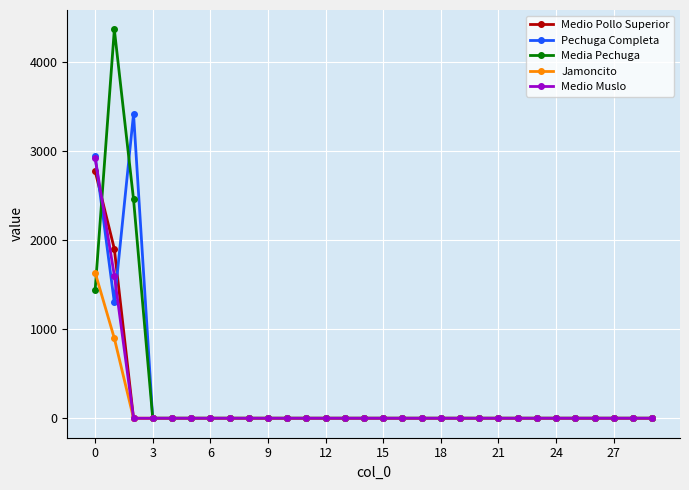

What are all the series names shown in the legend?

Medio Pollo Superior, Pechuga Completa, Media Pechuga, Jamoncito, Medio Muslo